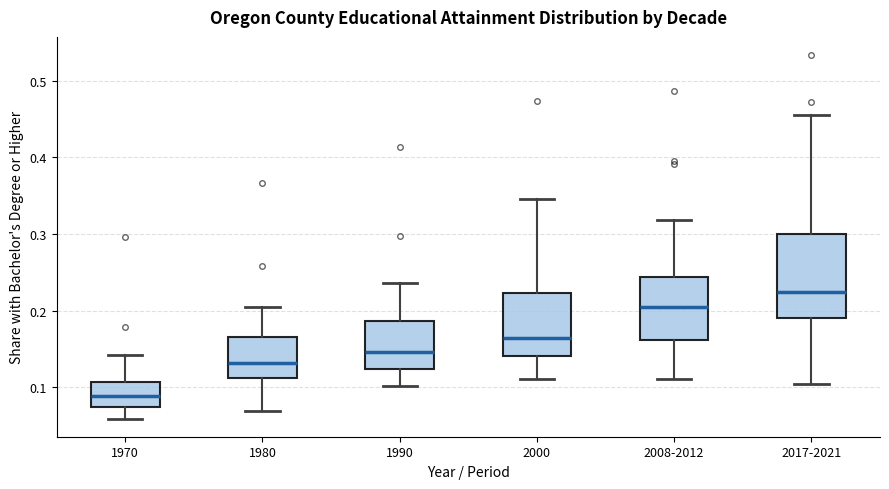

Reading left to right, read every box against the y-axis: the position of its median line, the range the box covers, and the ends of its whiskers. The values are not printed on the chart, so give them approximately, as read against the axis.

1970: median 0.09, box 0.07 to 0.11, whiskers 0.06 to 0.14
1980: median 0.13, box 0.11 to 0.17, whiskers 0.07 to 0.20
1990: median 0.15, box 0.12 to 0.19, whiskers 0.10 to 0.24
2000: median 0.16, box 0.14 to 0.22, whiskers 0.11 to 0.35
2008-2012: median 0.20, box 0.16 to 0.24, whiskers 0.11 to 0.32
2017-2021: median 0.22, box 0.19 to 0.30, whiskers 0.10 to 0.46